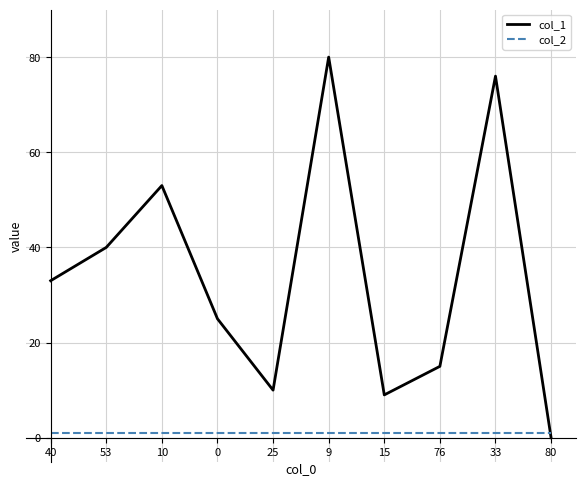

How many lines are shown in the chart?

2